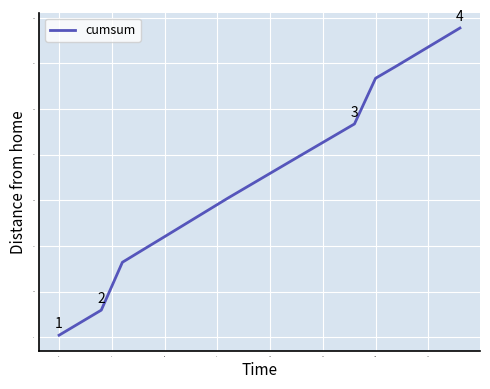

Count the number of data series in this chart.

1